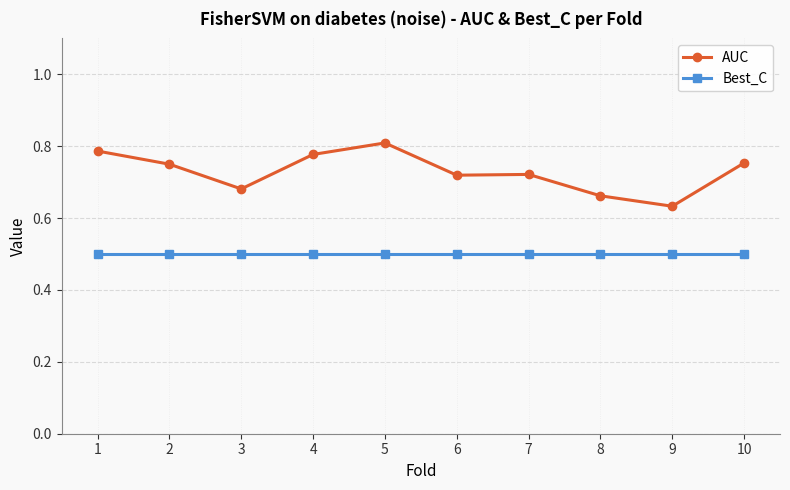

Rank the series by their average value, from lowest to highest.

Best_C, AUC